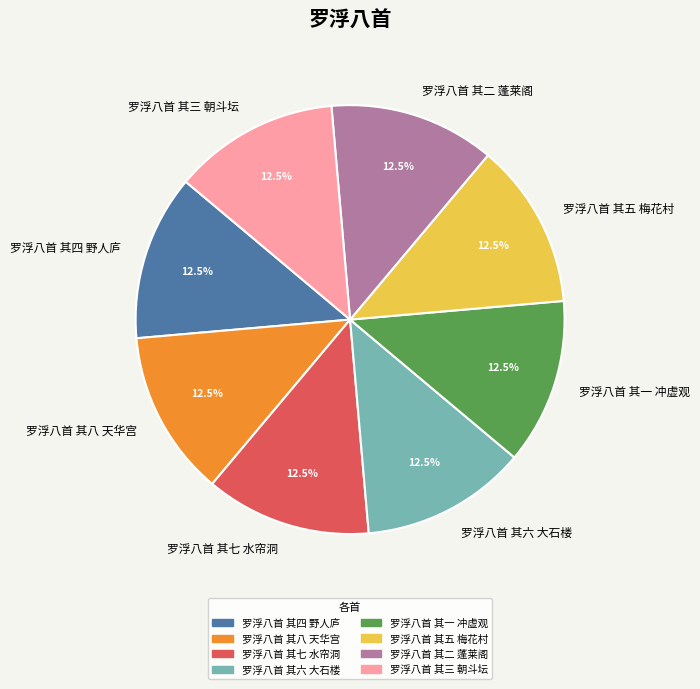

What is the ratio of the value at 罗浮八首 其三 朝斗坛 to the value at 罗浮八首 其一 冲虚观?

1.0